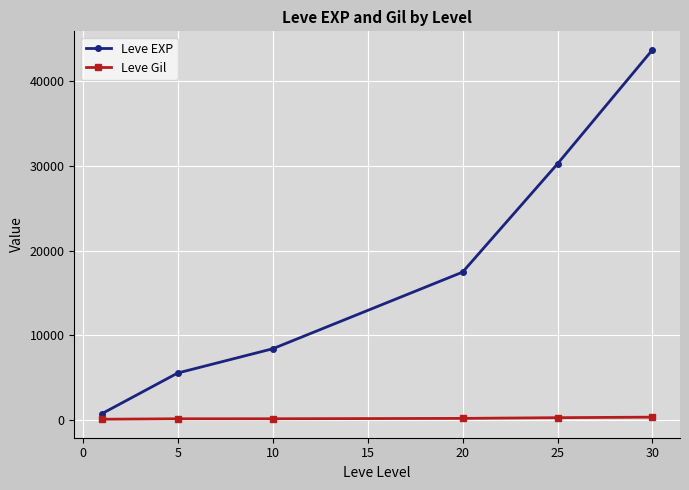

Does the chart display data point markers on the line(s)?

Yes